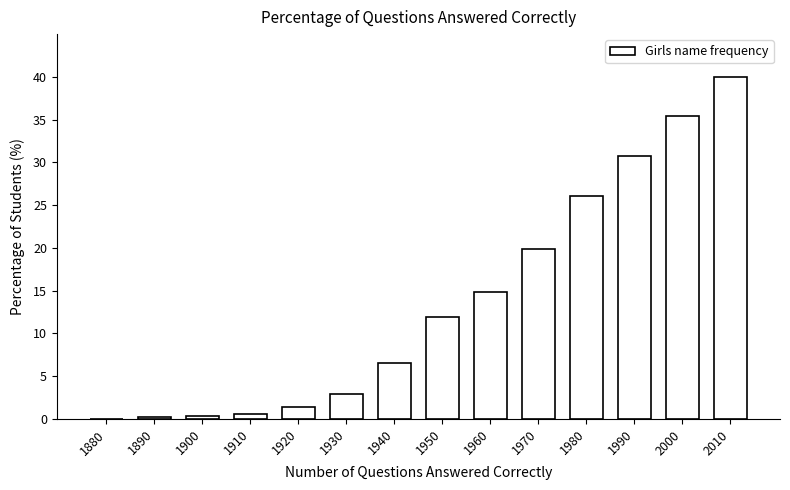

True or false: the data shows 11.6 at 1940.

False